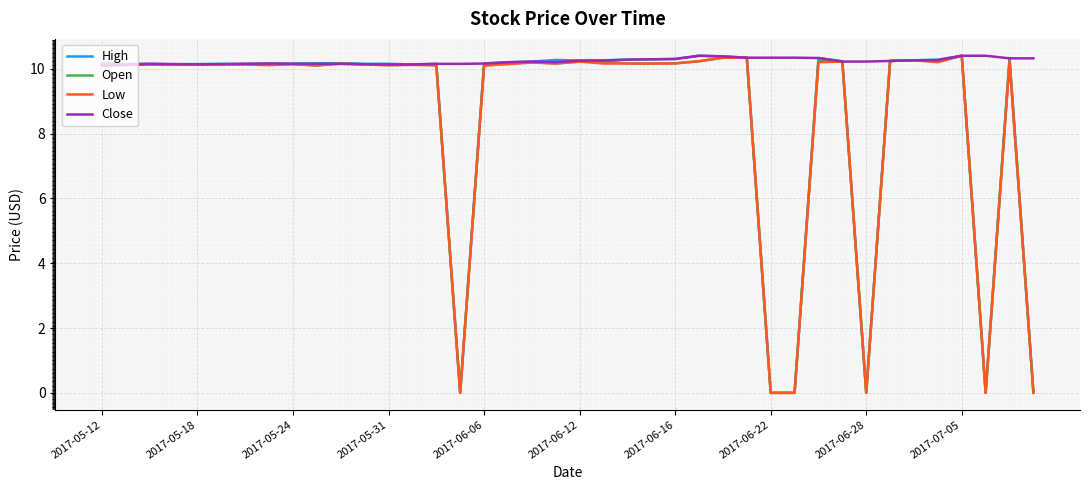

At how many categories does at least one series exceed 1?

40